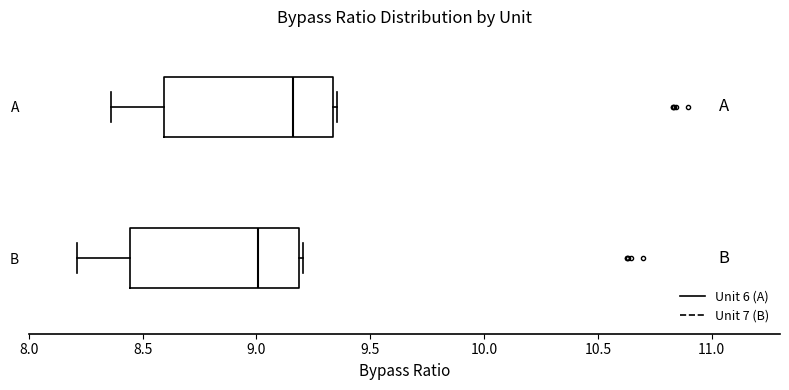

Which box's median line is the furthest to the right?

A